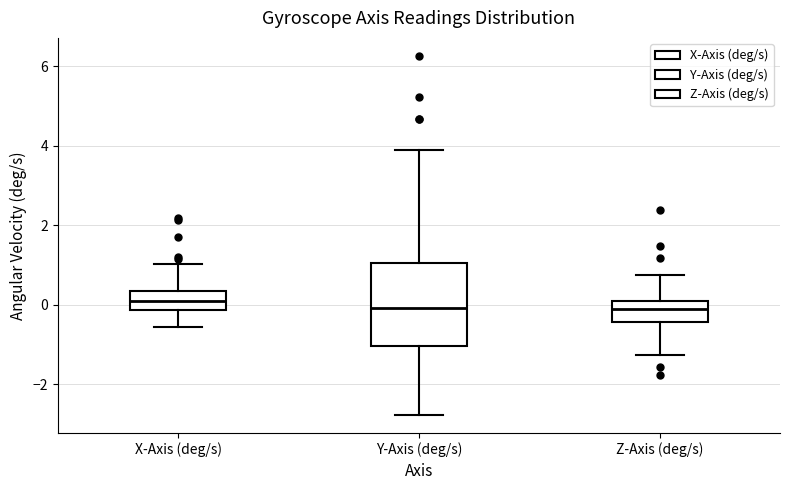

Reading left to right, transcribe this box plot: for each box, give where its median line is, the range the box spans, and where its two whiskers end, as read against the y-axis. The values are not printed on the chart, so give them approximately, as read against the axis.

X-Axis (deg/s): median 0.2, box -0.2 to 0.4, whiskers -0.6 to 1.0
Y-Axis (deg/s): median 0.0, box -1.0 to 1.0, whiskers -2.8 to 3.8
Z-Axis (deg/s): median -0.2, box -0.4 to 0.2, whiskers -1.2 to 0.8